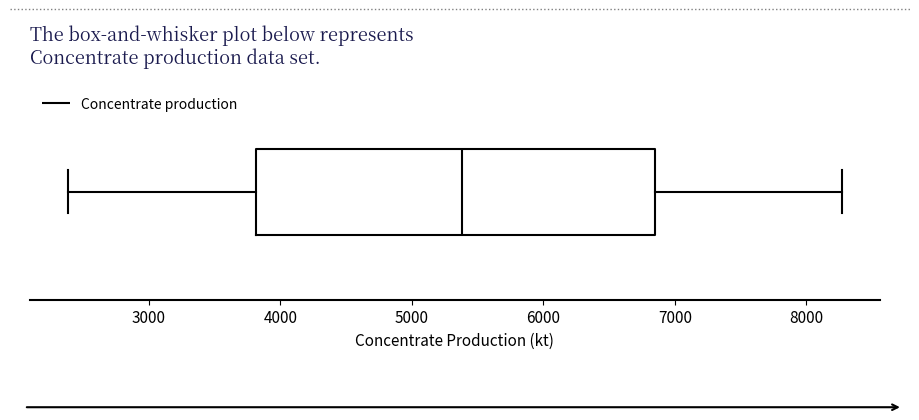

Where does the right whisker of the box end on the x-axis? The values are not printed on the chart, so give them approximately, as read against the axis.

8300